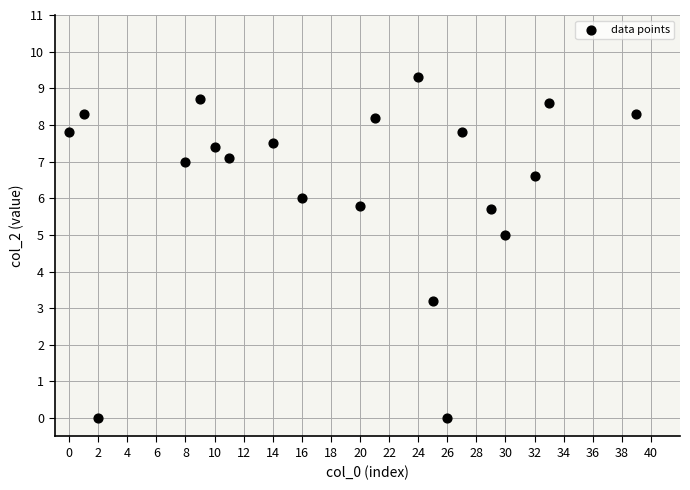

What Y value in the scatter plot is closest to 4?

3.2